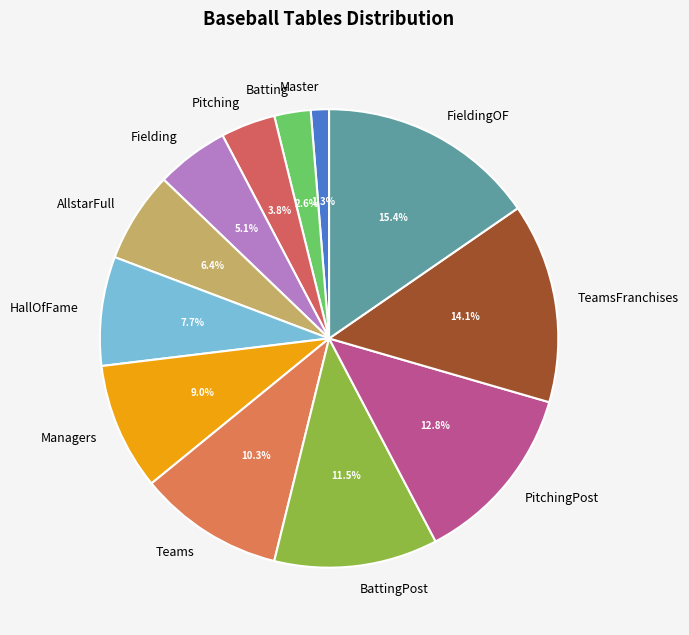

To the nearest percent, what is the average slice percentage?

8%